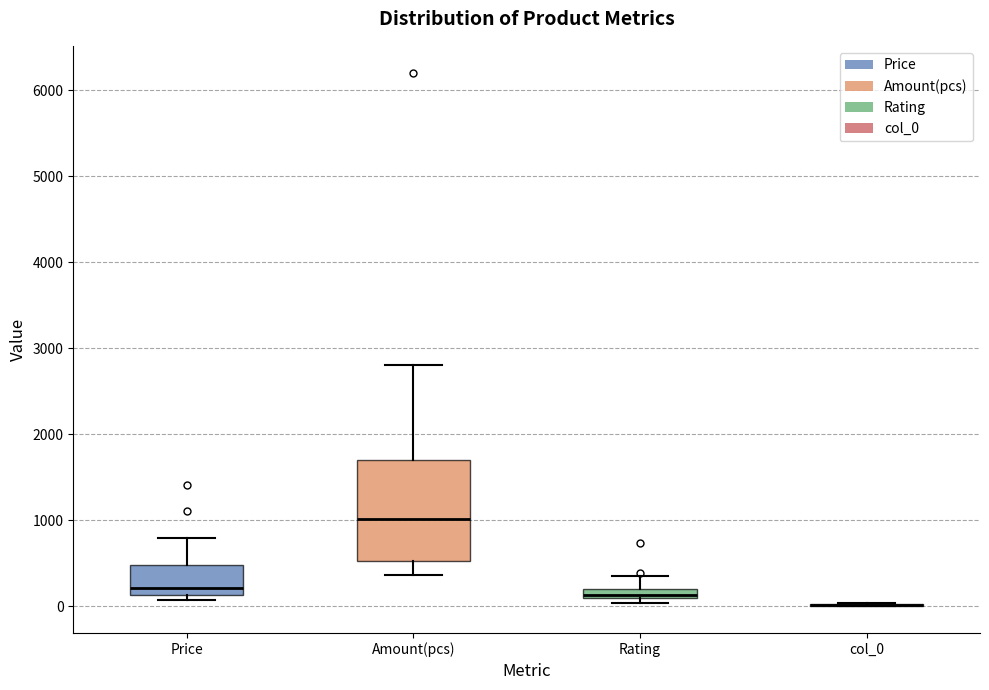

Comparing the boxes themselves (not the whiskers), which one is the tallest?

Amount(pcs)